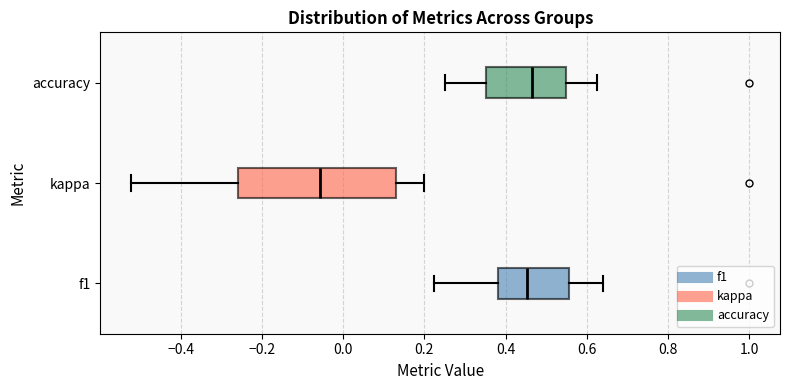

Which box has the furthest to the left median line?

kappa